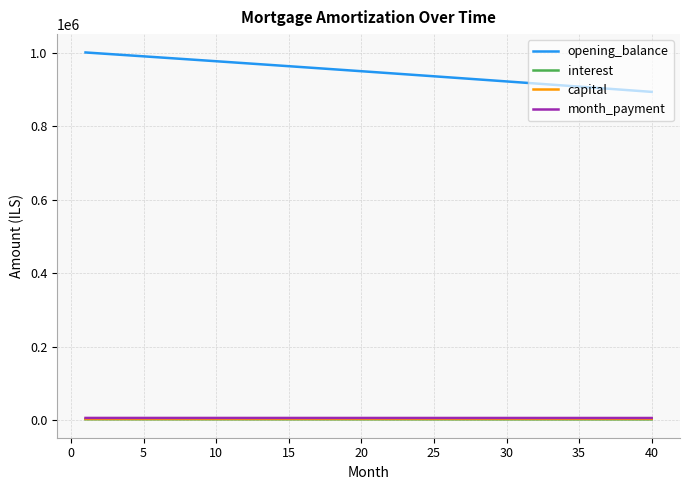

True or false: capital and interest intersect in this chart.

False